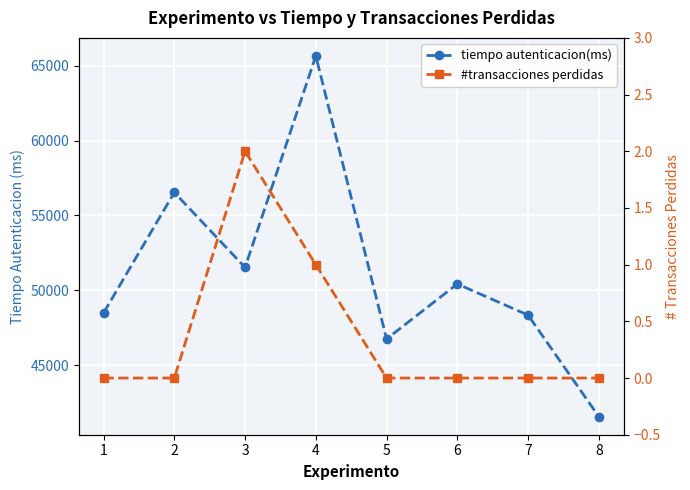

True or false: tiempo autenticacion(ms) and #transacciones perdidas intersect in this chart.

False